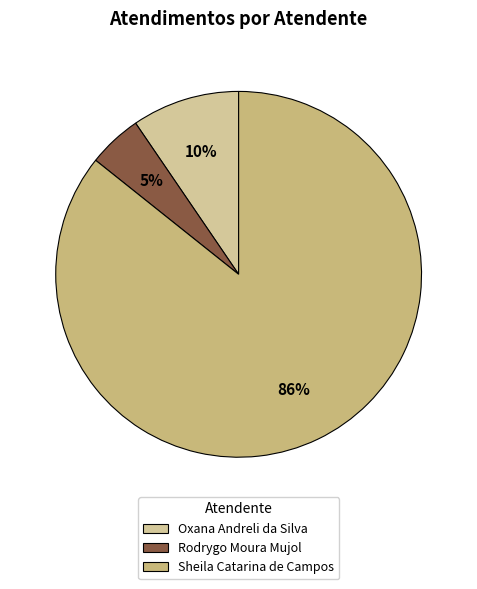

To the nearest percent, what is the difference between the Oxana Andreli da Silva and Rodrygo Moura Mujol slice percentages?

5%